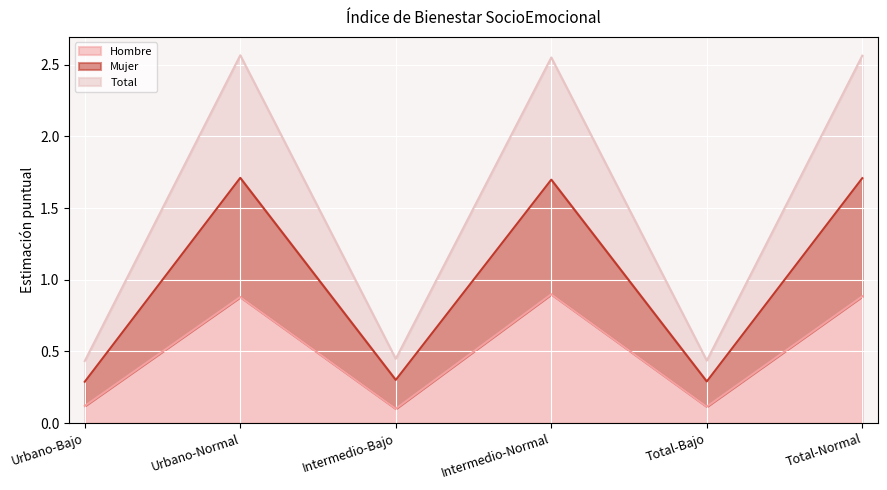

At which category is the sum across all series the highest?

Urbano-Normal